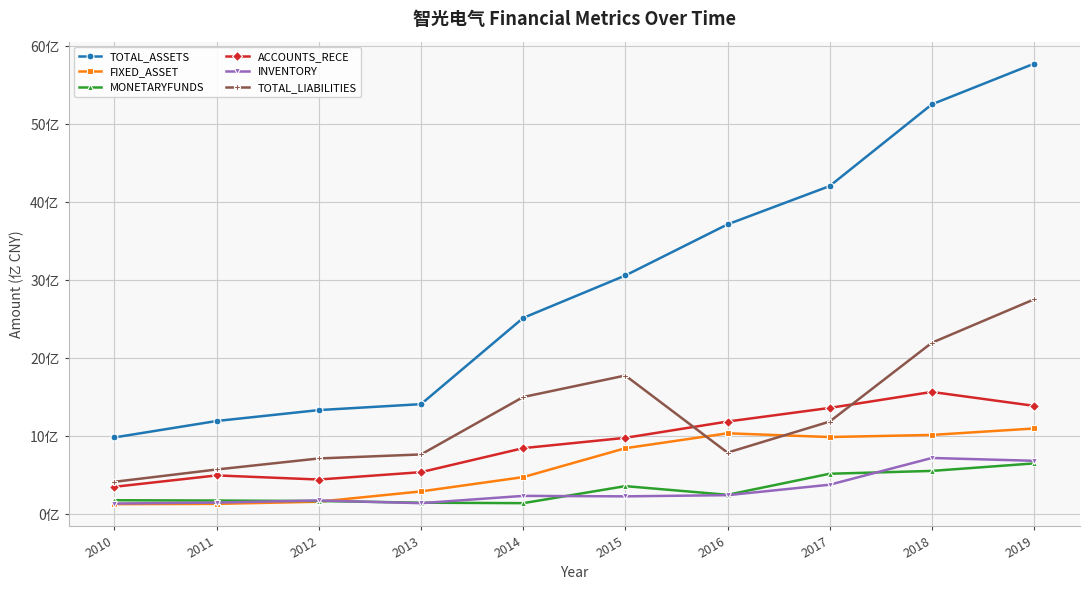

Is the value of ACCOUNTS_RECE at 2010 greater than the value of TOTAL_ASSETS at 2012?

No